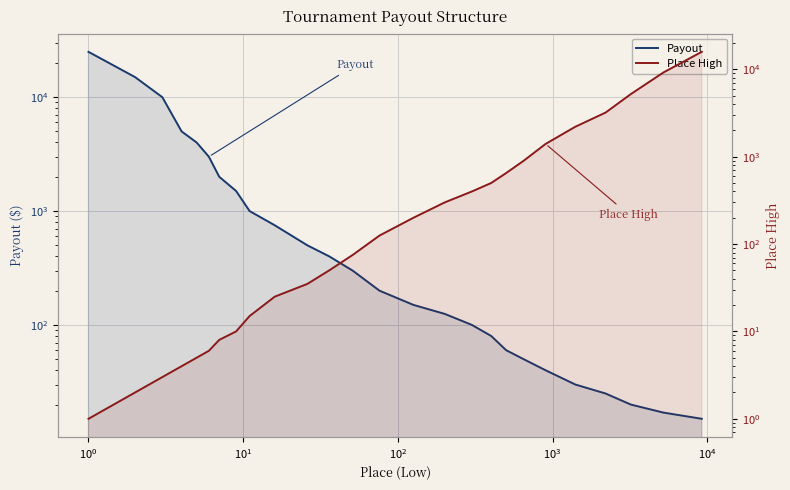

True or false: Place High has a value of 3450 at 21.

False